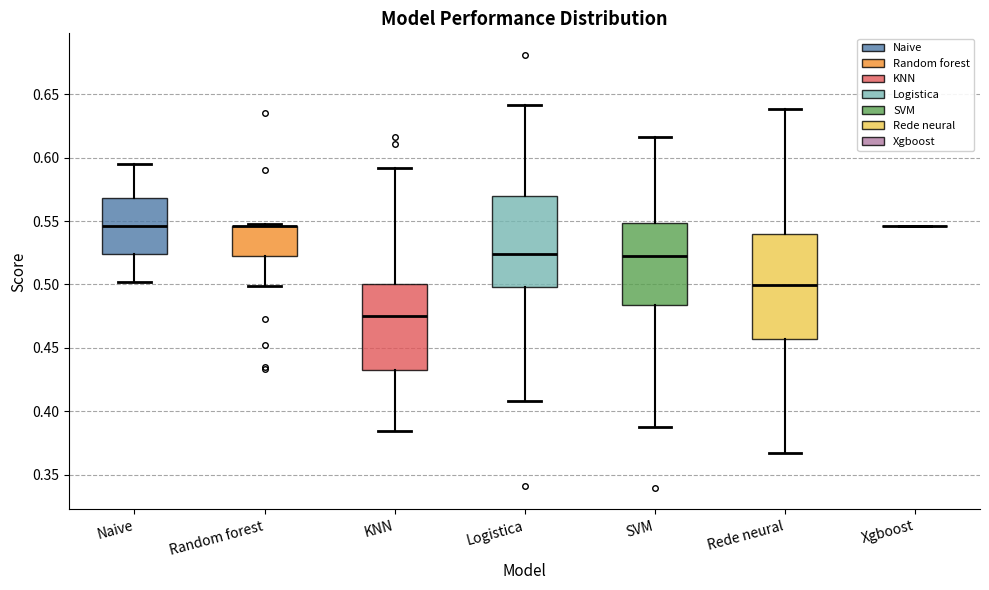

Reading left to right, read every box against the y-axis: the position of its median line, the range the box covers, and the ends of its whiskers. The values are not printed on the chart, so give them approximately, as read against the axis.

Naive: median 0.545, box 0.525 to 0.570, whiskers 0.500 to 0.595
Random forest: median 0.545 (drawn on the box's upper edge), box 0.525 to 0.545, whiskers 0.500 to 0.550
KNN: median 0.475, box 0.430 to 0.500, whiskers 0.385 to 0.590
Logistica: median 0.525, box 0.500 to 0.570, whiskers 0.410 to 0.640
SVM: median 0.520, box 0.485 to 0.550, whiskers 0.385 to 0.615
Rede neural: median 0.500, box 0.455 to 0.540, whiskers 0.365 to 0.640
Xgboost: box collapsed to a line at 0.545, whiskers 0.545 to 0.545